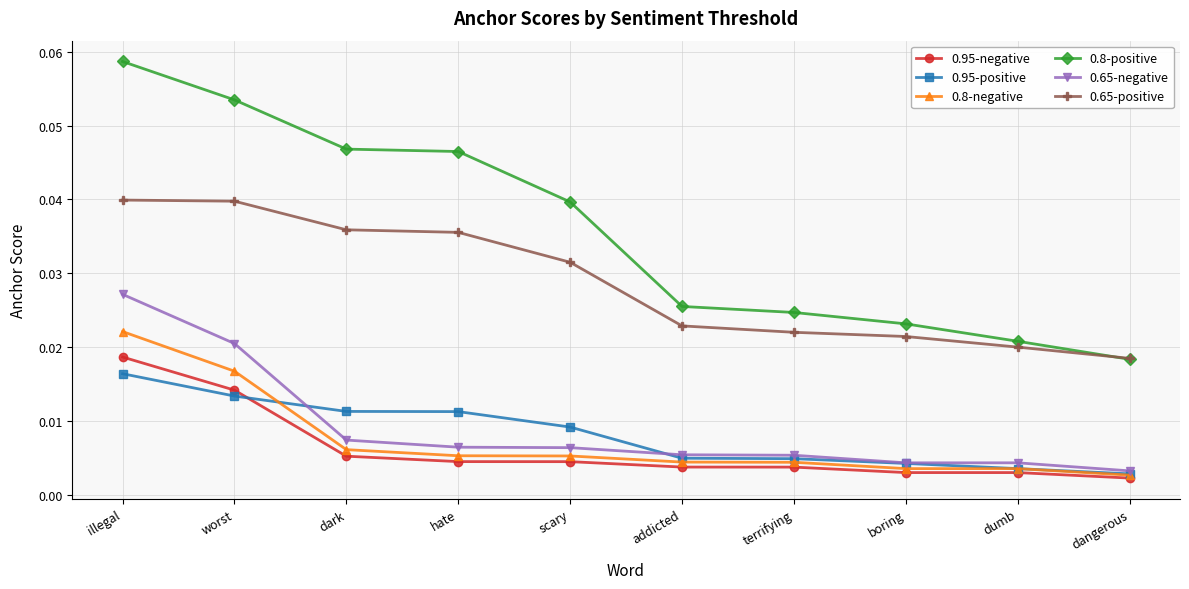

At which label is 0.65-positive closest to 0?

dangerous